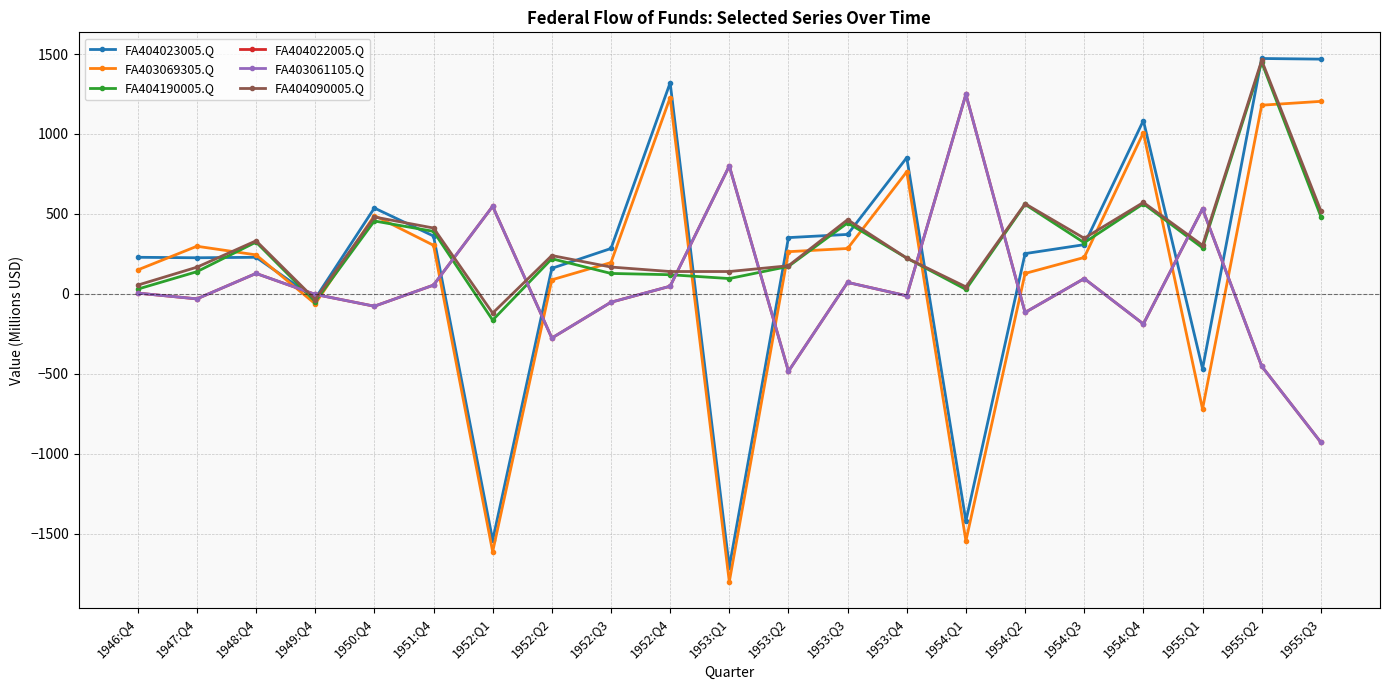

List the series in order of their peak value, lowest first.

FA403069305.Q, FA404022005.Q, FA403061105.Q, FA404190005.Q, FA404090005.Q, FA404023005.Q